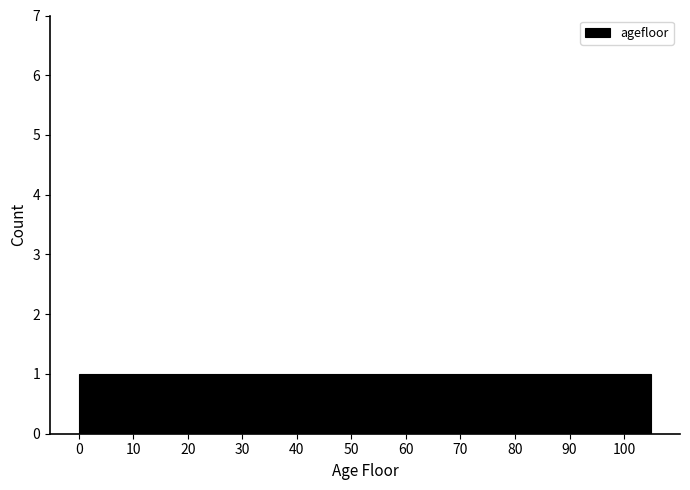

Reading left to right, transcribe this chart: for each bar, give the range it covers on the x-axis and its height. The values are not printed on the chart, so give them approximately, as read against the axis.

0 to 5: 1
5 to 10: 1
10 to 15: 1
15 to 20: 1
20 to 25: 1
25 to 30: 1
30 to 35: 1
35 to 40: 1
40 to 45: 1
45 to 50: 1
50 to 55: 1
55 to 60: 1
60 to 65: 1
65 to 70: 1
70 to 75: 1
75 to 80: 1
80 to 85: 1
85 to 90: 1
90 to 95: 1
95 to 100: 1
100 to 105: 1